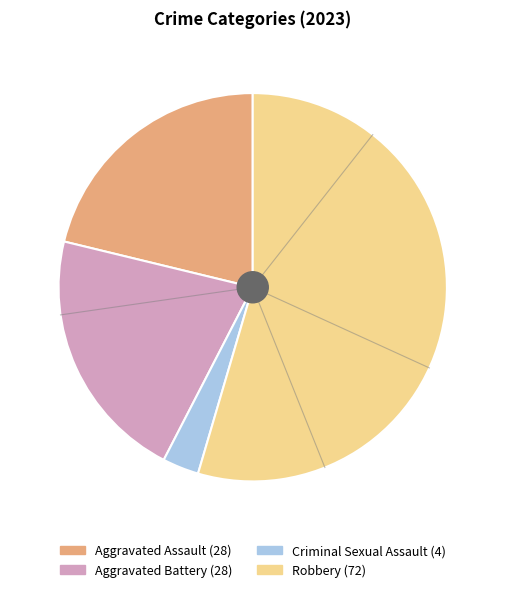

Does Robbery account for over 50% of the chart?

Yes